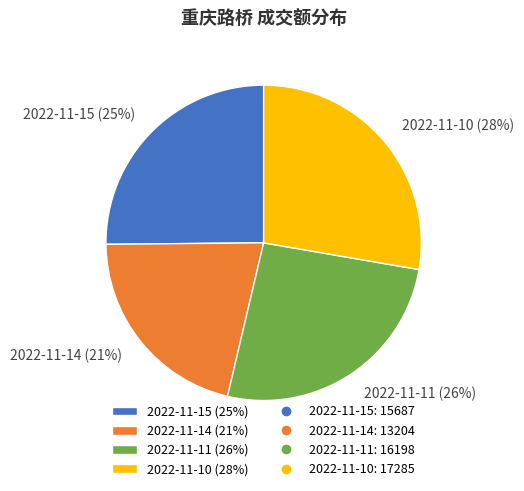

To the nearest percent, what portion does 2022-11-14 represent?

21%